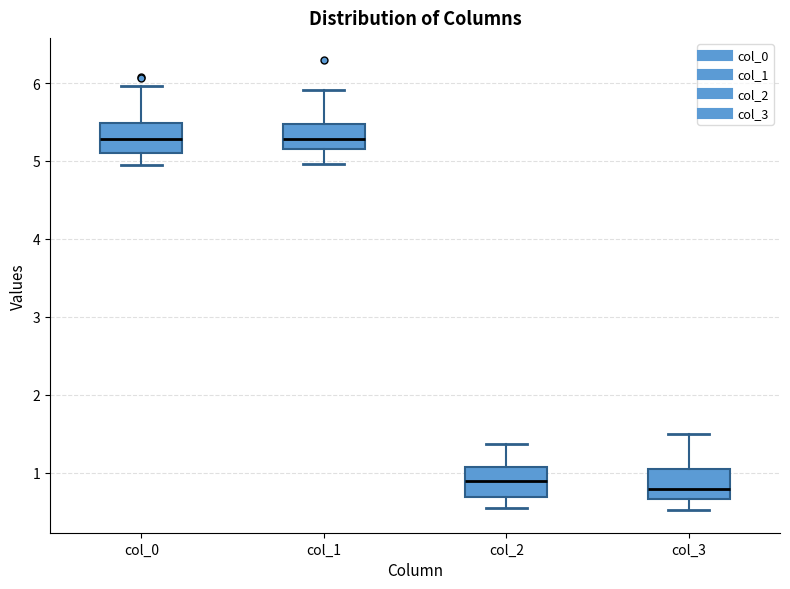

Reading left to right, transcribe this box plot: for each box, give where its median line is, the range the box spans, and where its two whiskers end, as read against the y-axis. The values are not printed on the chart, so give them approximately, as read against the axis.

col_0: median 5.3, box 5.1 to 5.5, whiskers 5.0 to 6.0
col_1: median 5.3, box 5.2 to 5.5, whiskers 5.0 to 5.9
col_2: median 0.9, box 0.7 to 1.1, whiskers 0.5 to 1.4
col_3: median 0.8, box 0.7 to 1.1, whiskers 0.5 to 1.5